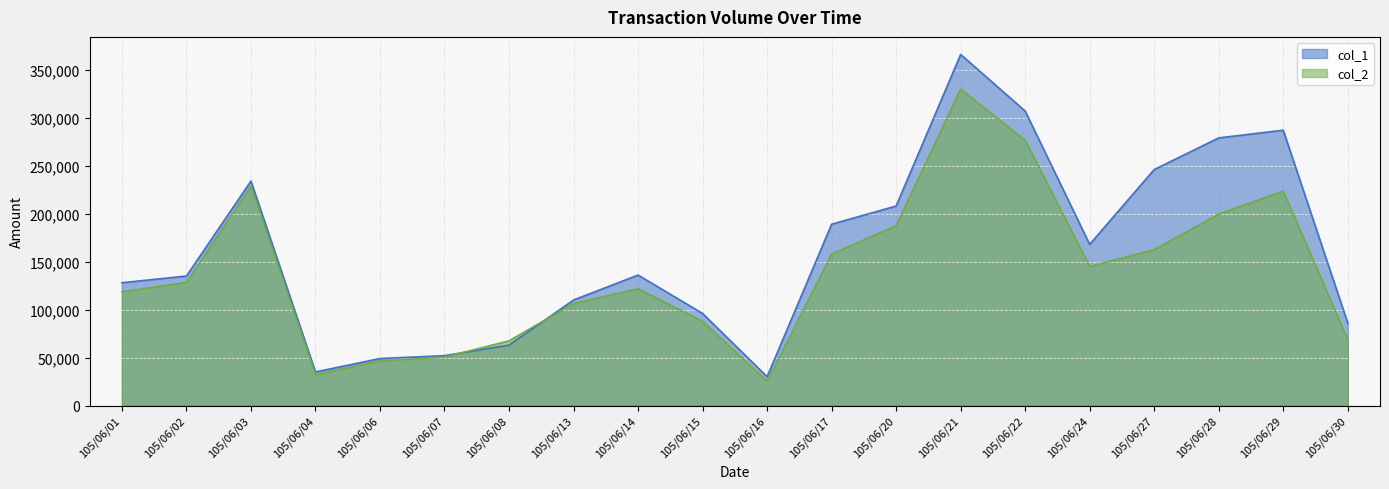

What is the greatest value displayed?

366000